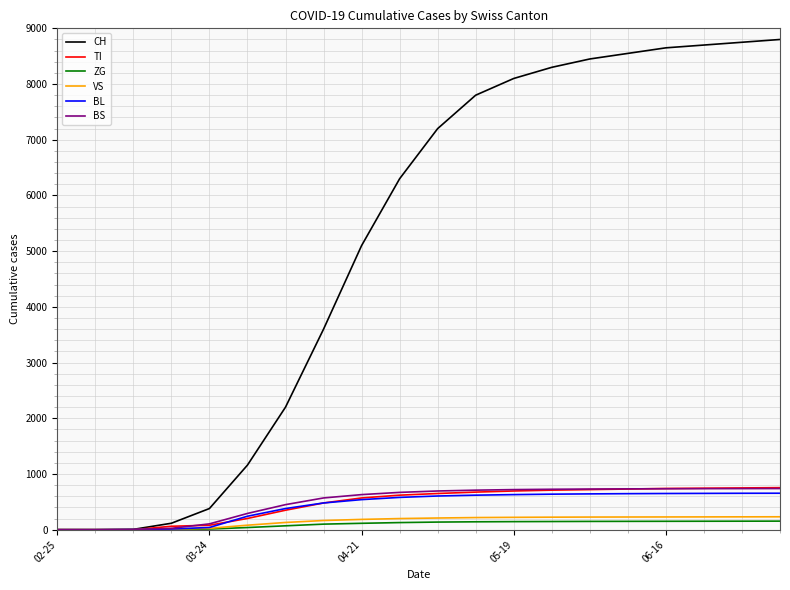

What is the maximum value for VS?

232